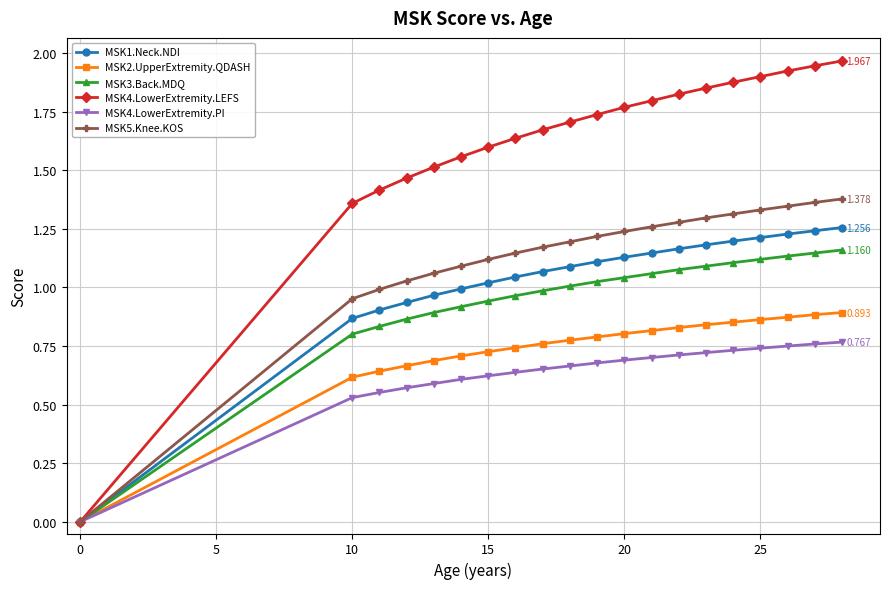

How many lines are shown in the chart?

6